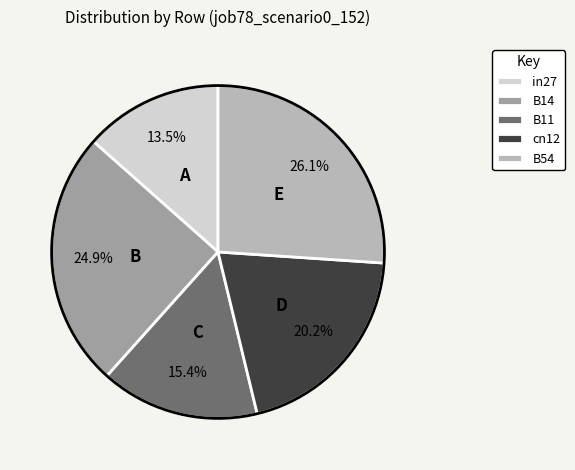

Count the number of slices in the pie.

5